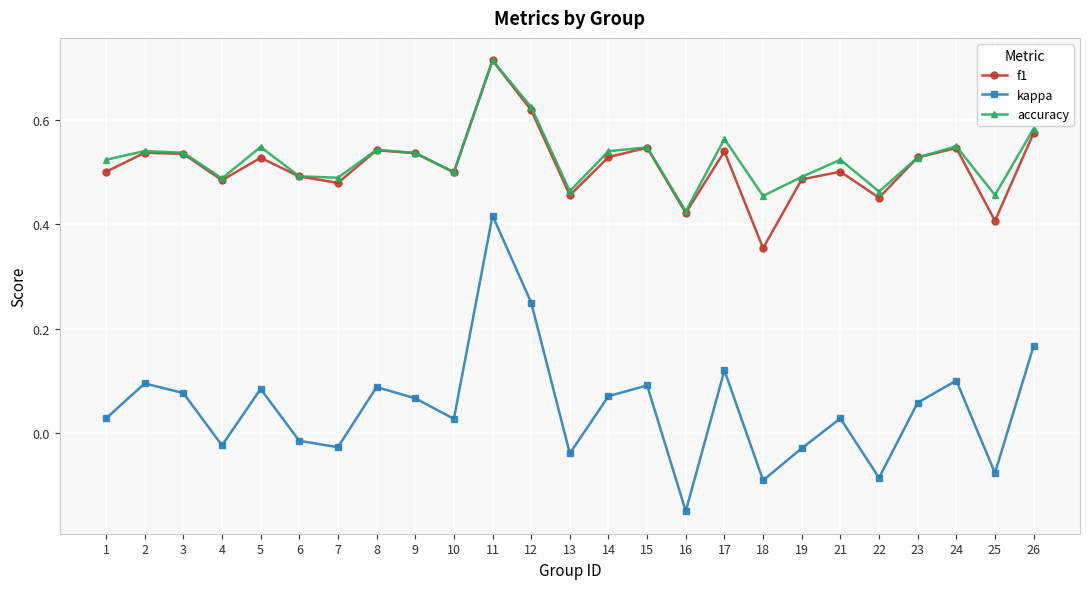

At which category does f1 reach its first local valley?

4